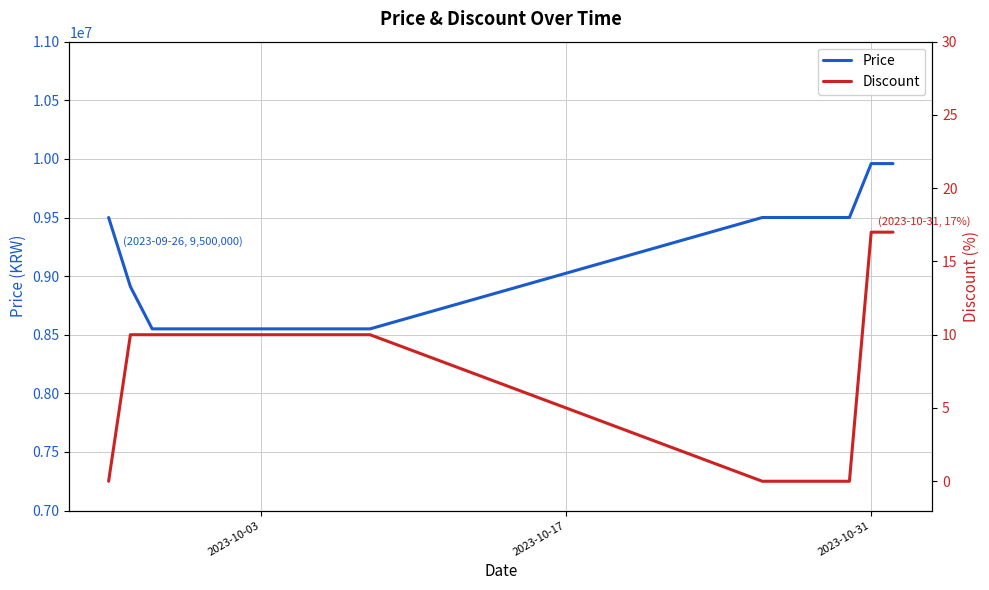

What is the value of the Price point at the 20th from the left?

9960000